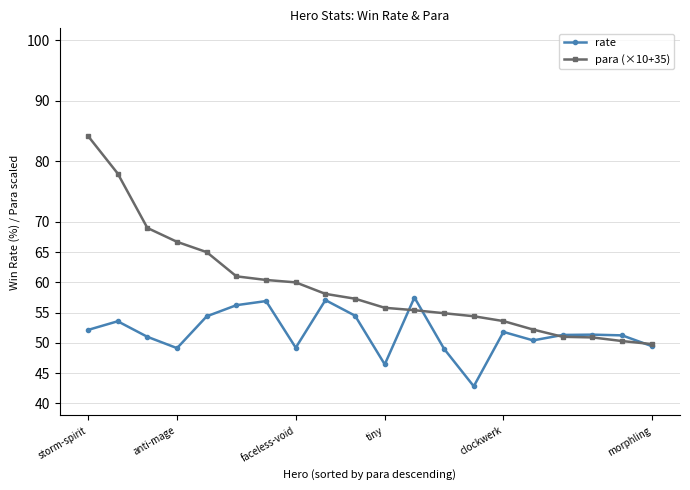

Which series has the widest spread of values?

para (×10+35)